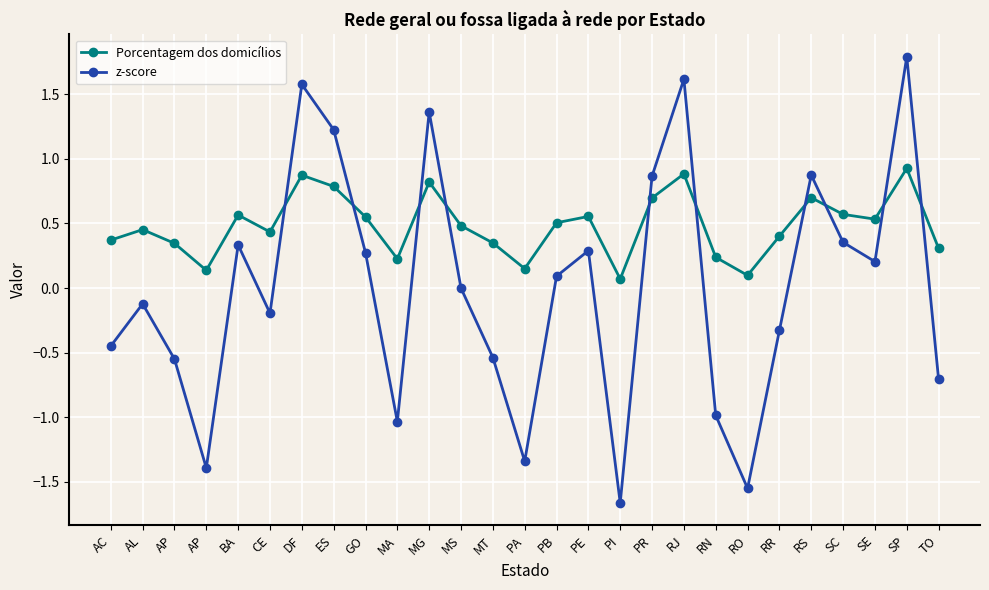

Does the chart have visible grid lines?

Yes